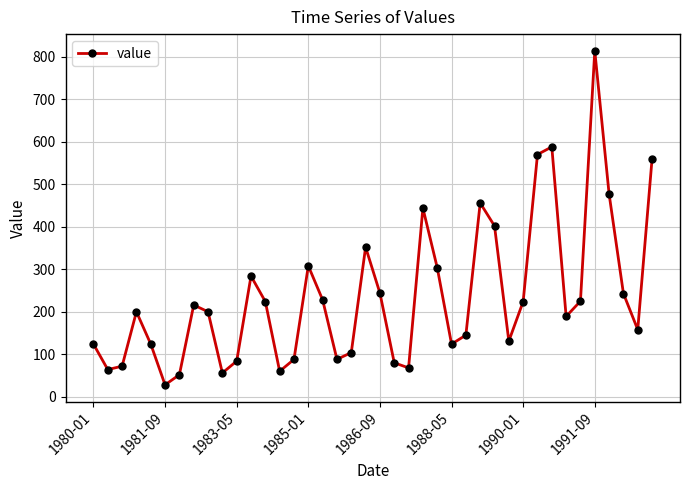

What is the value of the 40th point from the left?

560